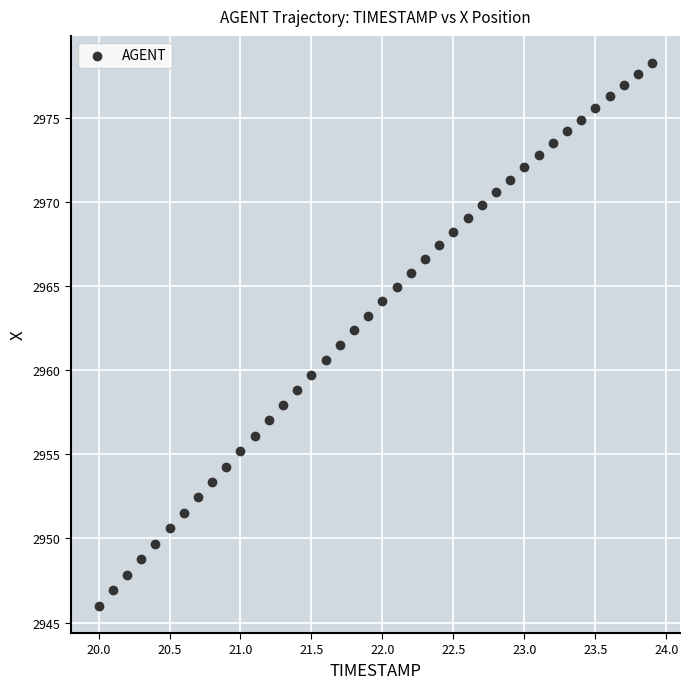

What is the range of Y values (max minus min)?

32.3